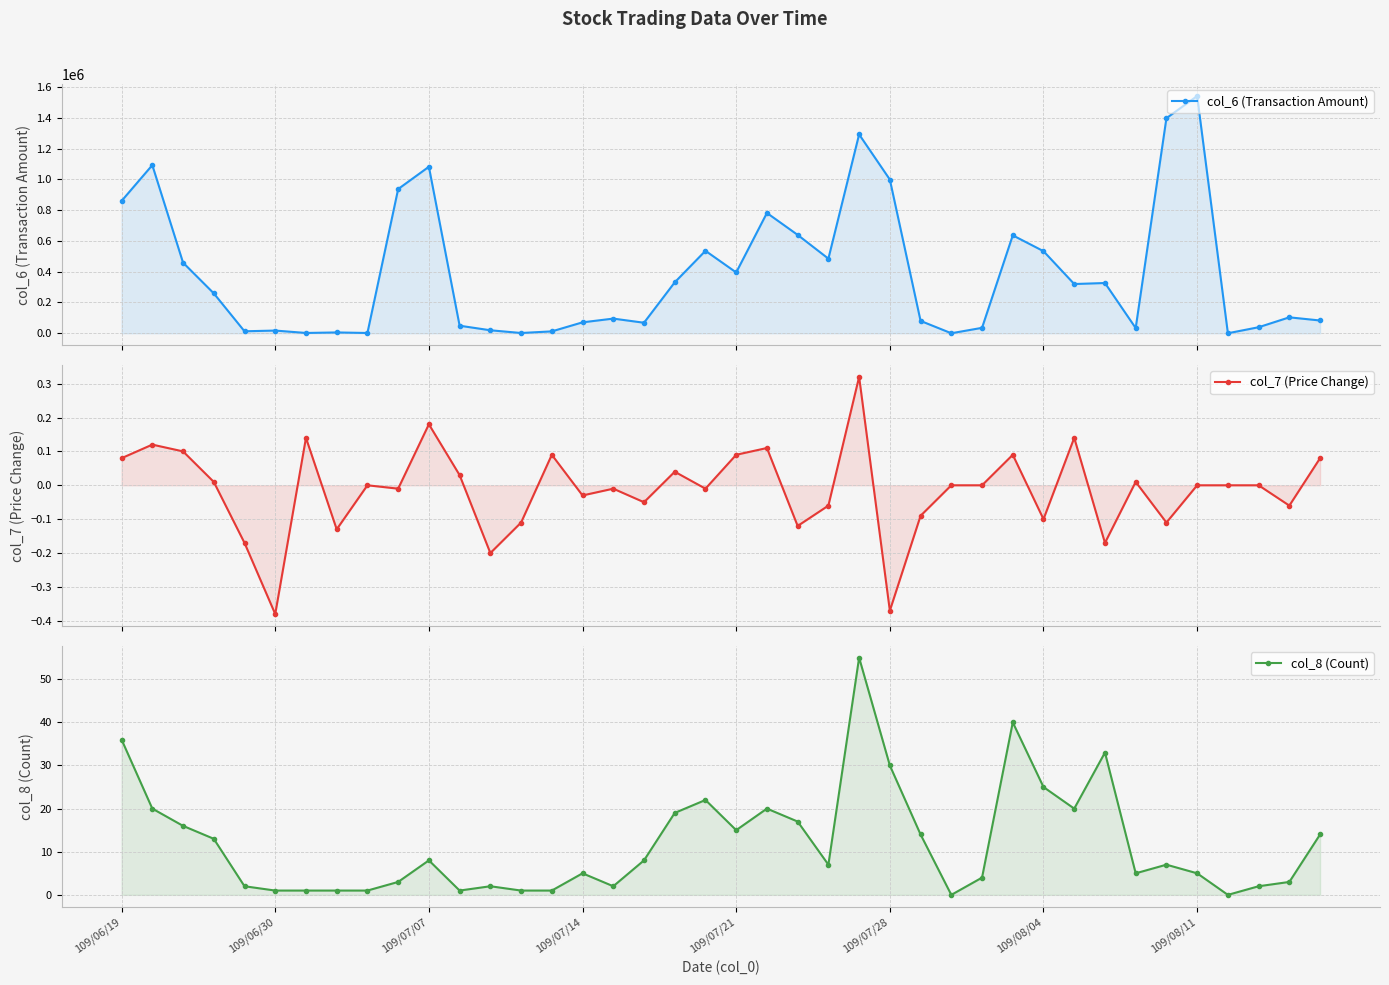

What is the difference between the second highest and second lowest values in the col_6 (Transaction Amount) series?

1397280.0